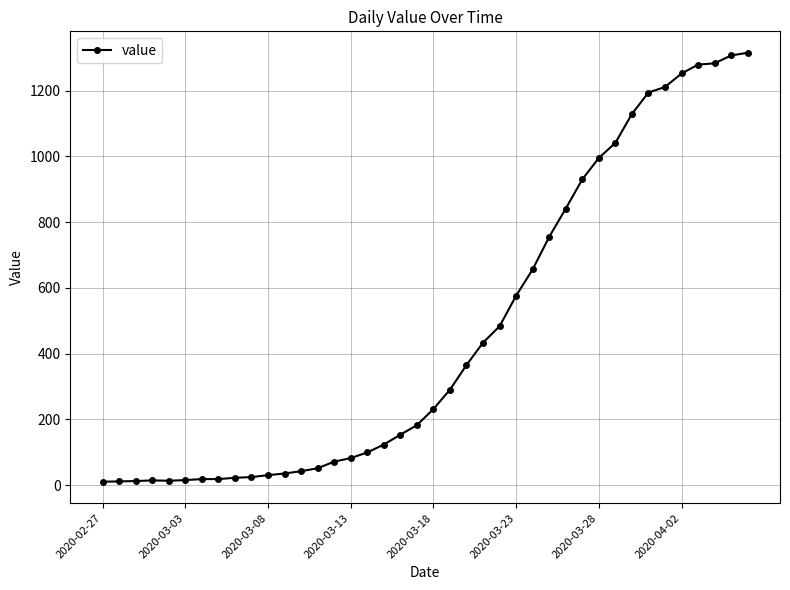

What is the sum of all values?

18591